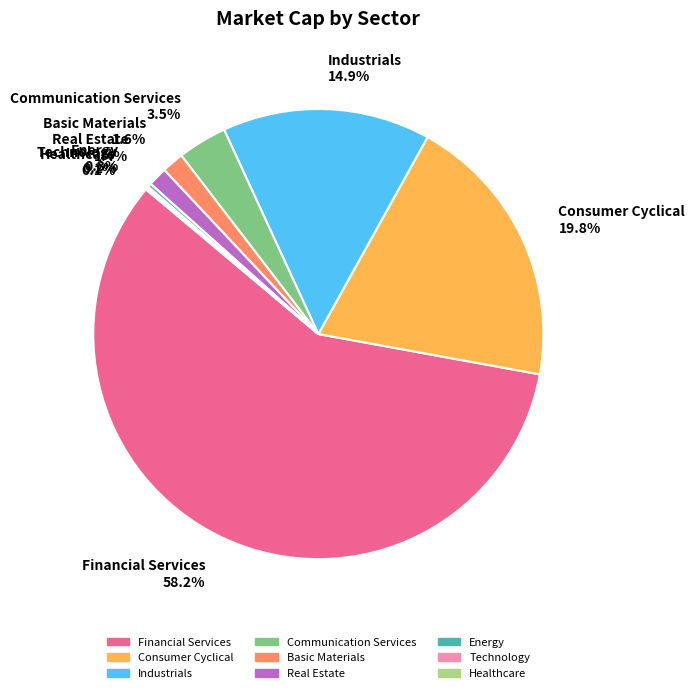

Which slice is the largest?

Financial Services